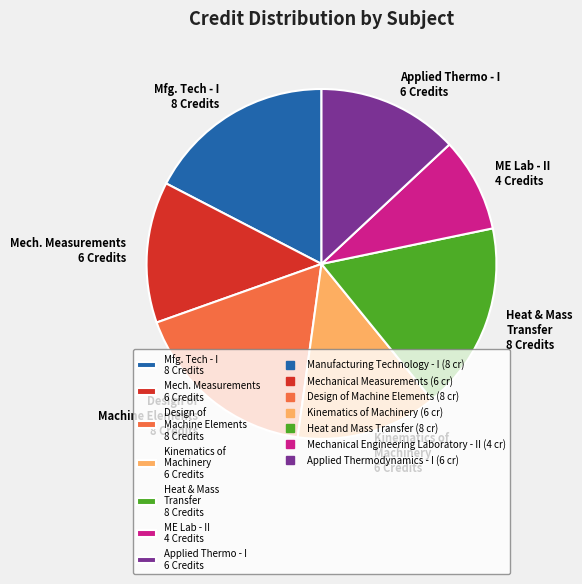

Is it true that ME Lab - II 4 Credits is 9% of the pie?

True